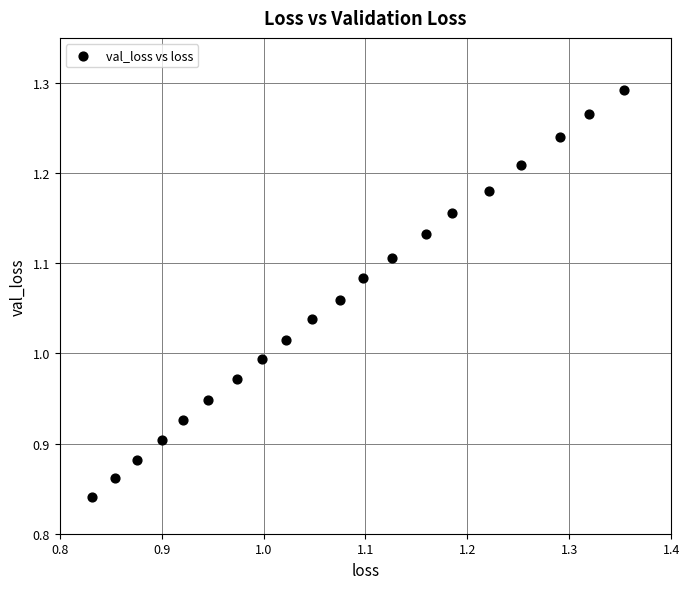

What is the range of X values (max minus min)?

0.5